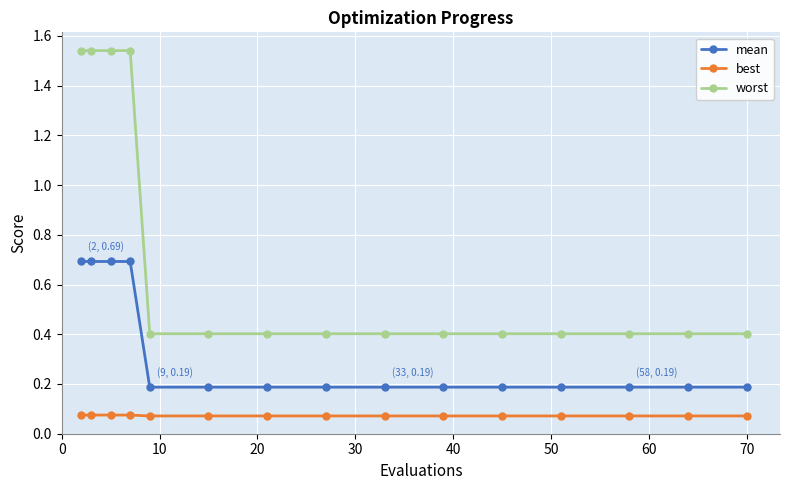

True or false: worst and mean intersect in this chart.

False